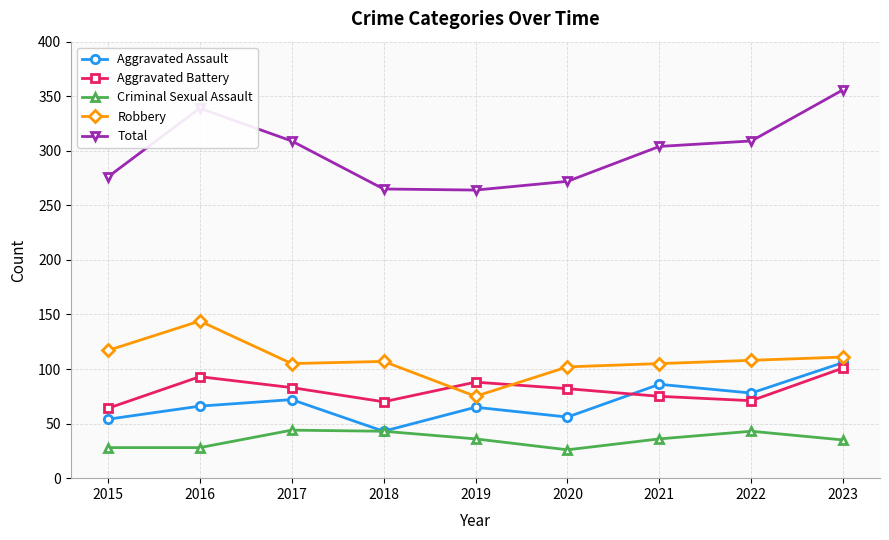

Where is the first local maximum for Total?

2016